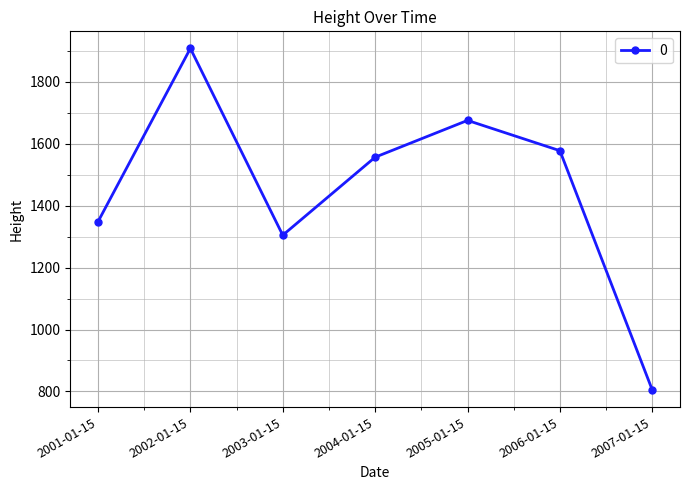

How many distinct data groups are displayed?

1